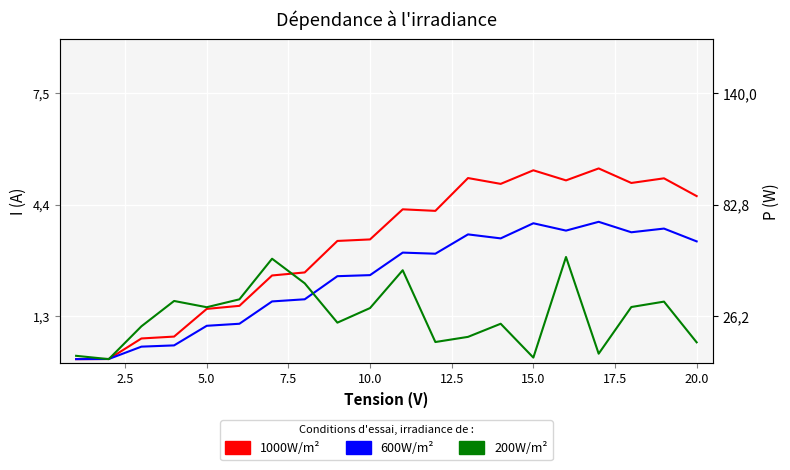

True or false: 600W/m² has more than 0 interior local peaks.

True